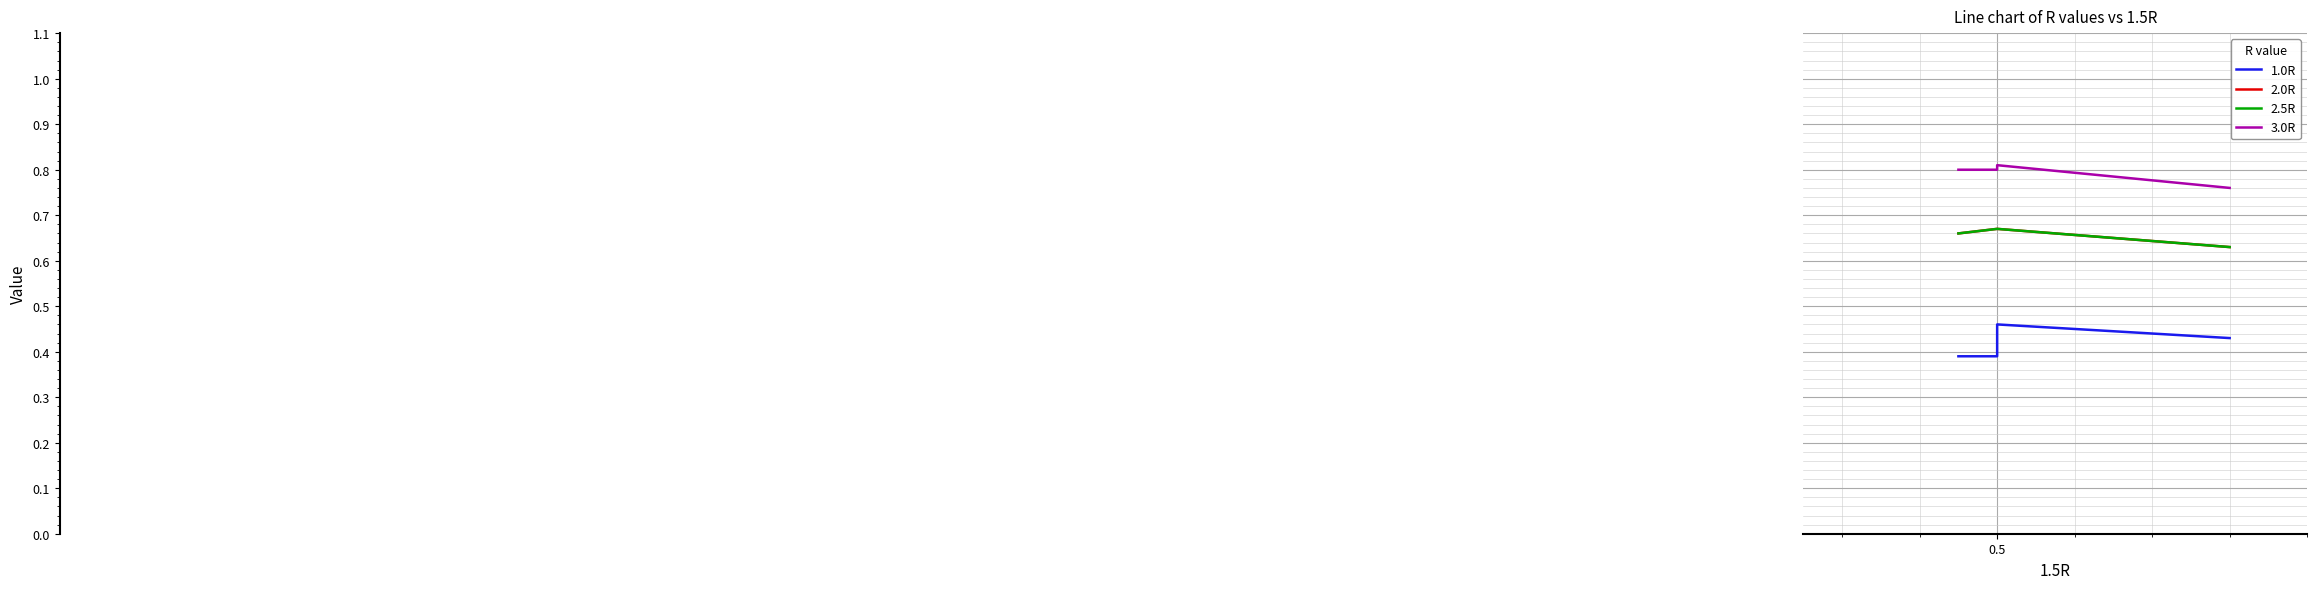

How many categories are shown in the chart?

4